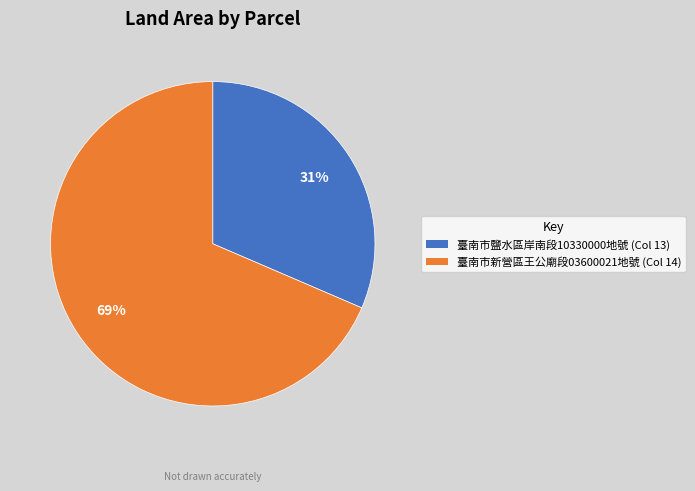

Is 臺南市鹽水區岸南段10330000地號 (Col 13) the majority of the pie?

No